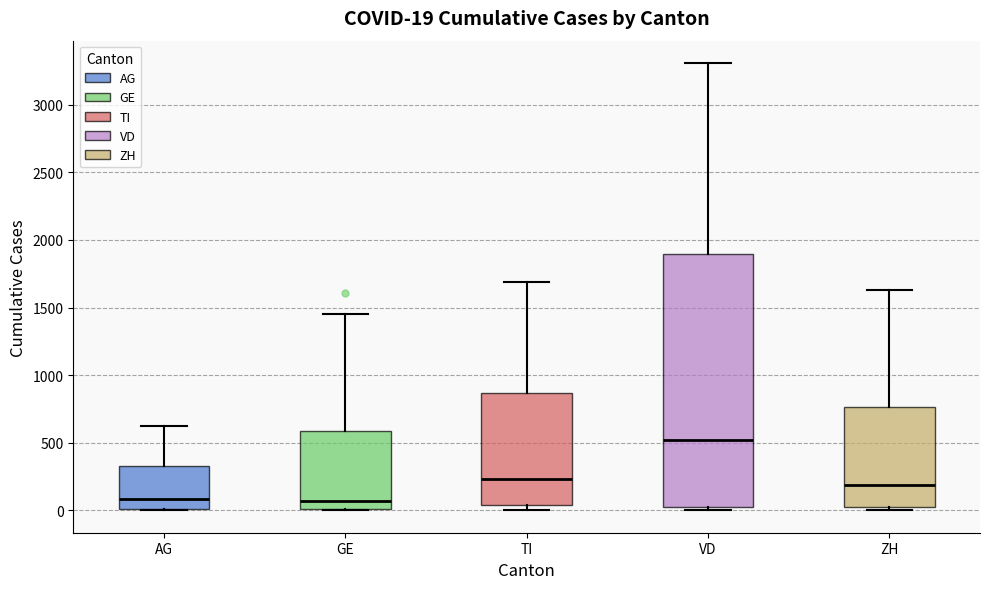

Which box has the highest median line?

VD